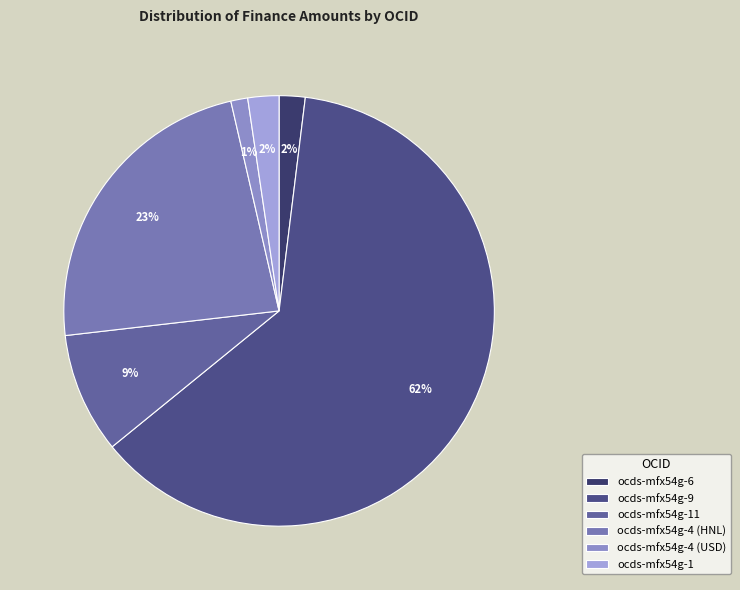

Count the number of slices in the pie.

6